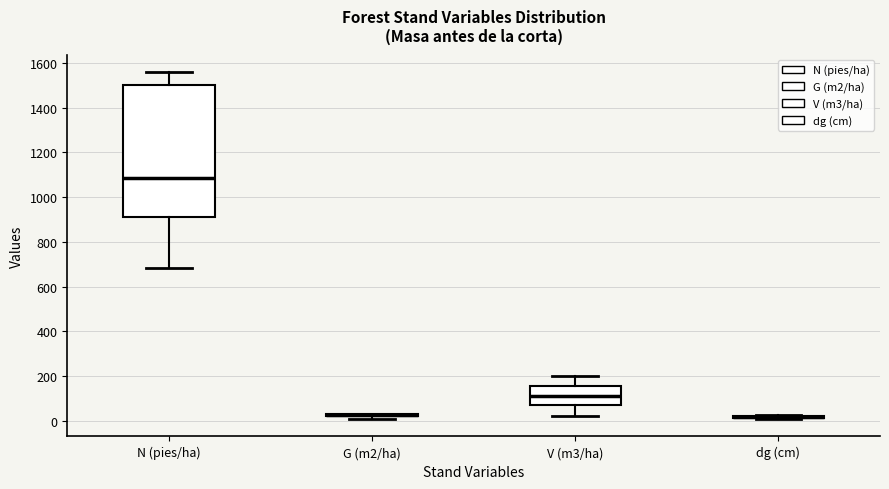

Reading left to right, read every box against the y-axis: the position of its median line, the range the box covers, and the ends of its whiskers. The values are not printed on the chart, so give them approximately, as read against the axis.

N (pies/ha): median 1080, box 900 to 1500, whiskers 680 to 1560
G (m2/ha): box collapsed to a line at 20, whiskers 0 to 40
V (m3/ha): median 120, box 80 to 160, whiskers 20 to 200
dg (cm): box collapsed to a line at 20, whiskers 0 to 20